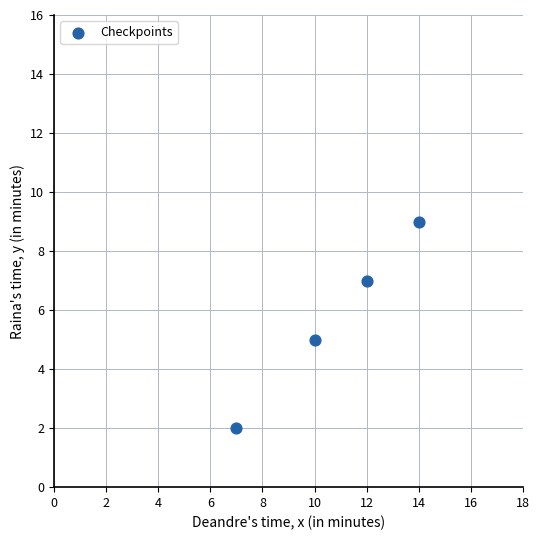

What is the average Y value?

6